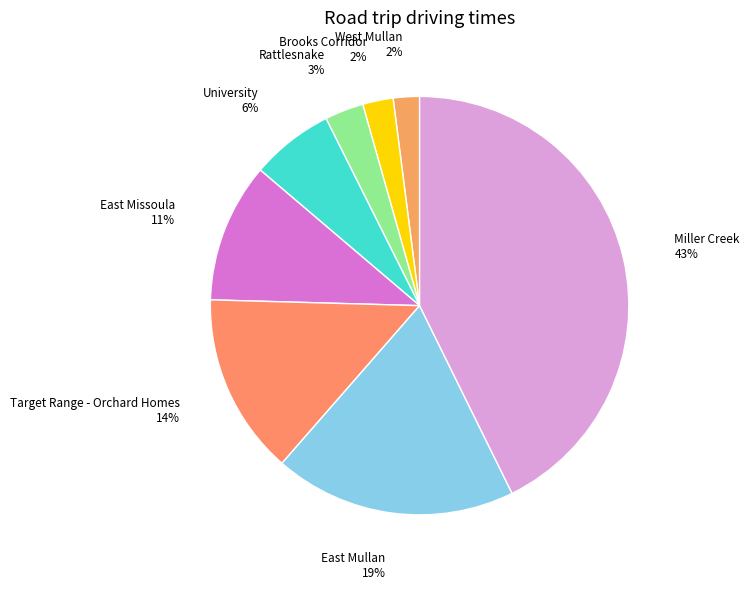

Is it true that Miller Creek 43% is 48% of the pie?

False